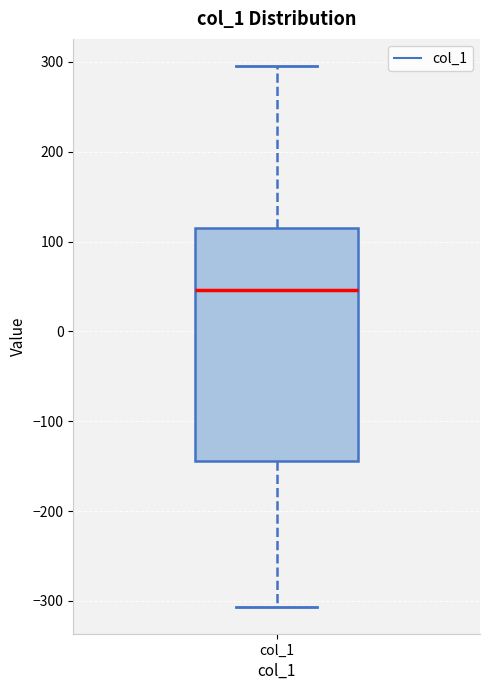

Read this box plot against the y-axis: the position of the median line, the range covered by the box, and the ends of both whiskers. The values are not printed on the chart, so give them approximately, as read against the axis.

median 50, box -140 to 120, whiskers -310 to 300